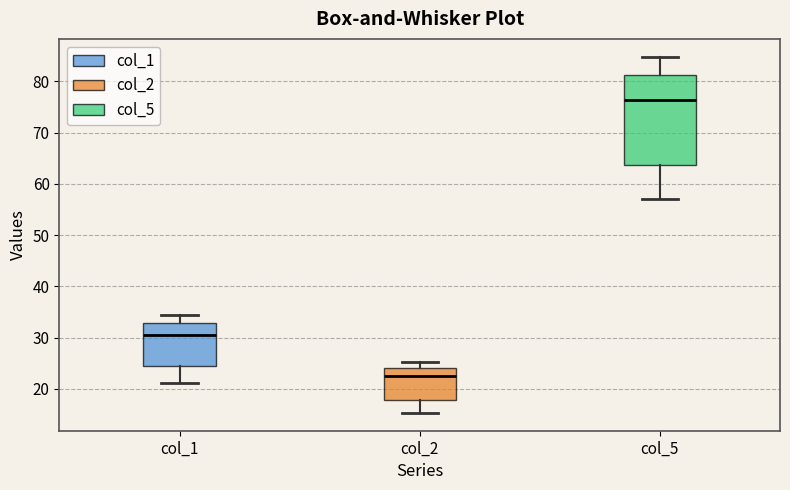

Where is the lower edge of the box for col_5 on the y-axis? The values are not printed on the chart, so give them approximately, as read against the axis.

64